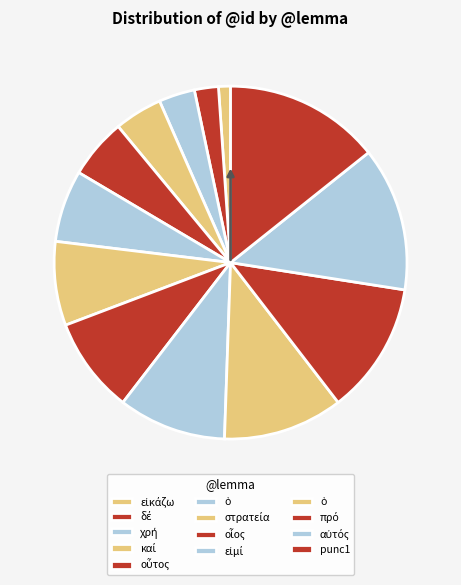

How many slices are in this pie chart?

13